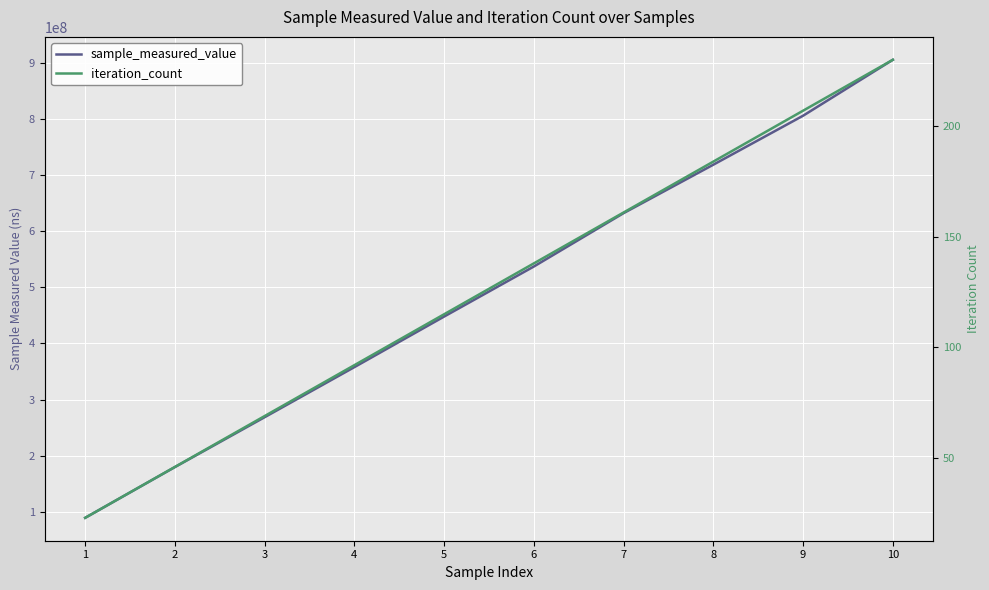

What is the value of the iteration_count point at the 6th from the left?

138